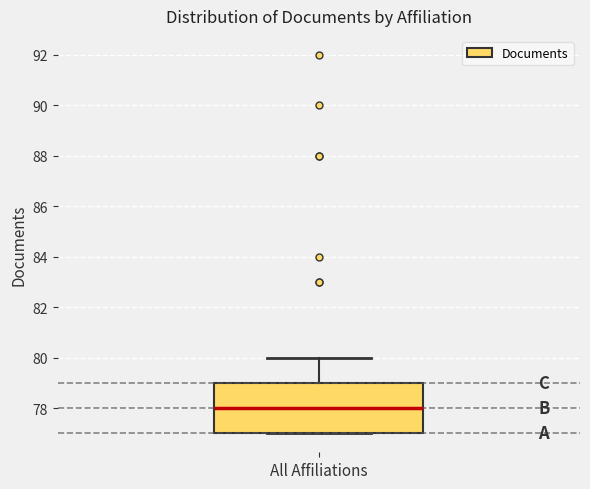

Transcribe this box plot: give where the median line is, the range the box spans, and where the two whiskers end, as read against the y-axis. The values are not printed on the chart, so give them approximately, as read against the axis.

median 78, box 77 to 79, whiskers 77 to 80